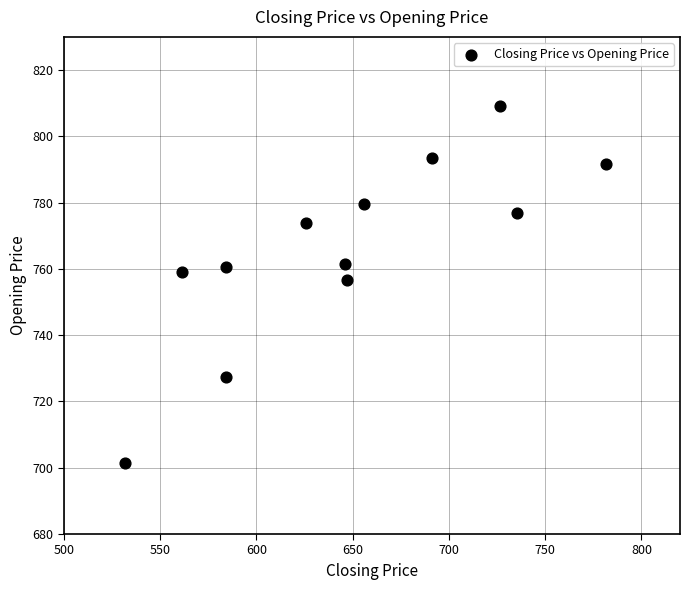

What is the average X value?

647.5